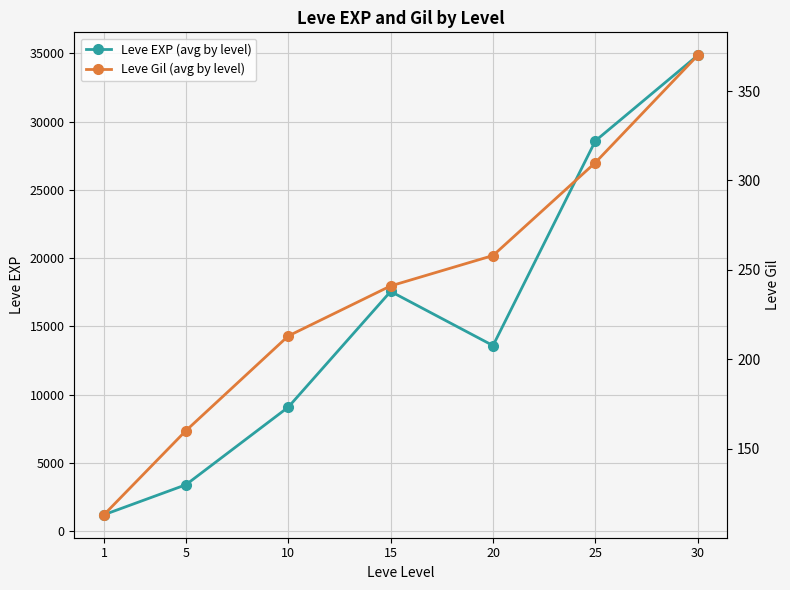

At how many categories does at least one series exceed 4473?

5